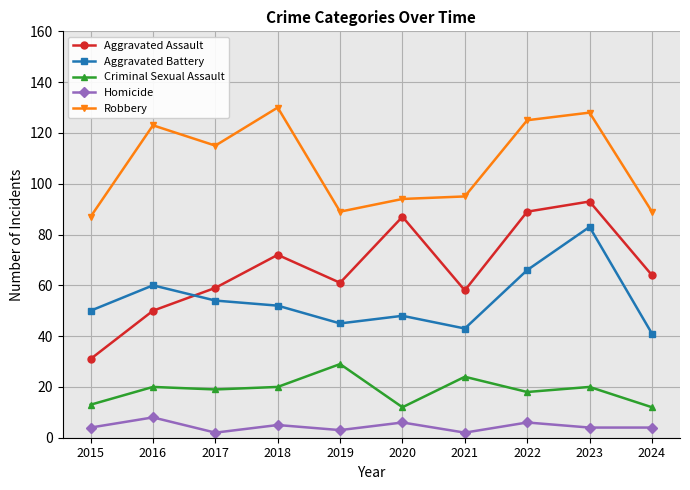

Which category has the highest value in the Robbery series?

2018